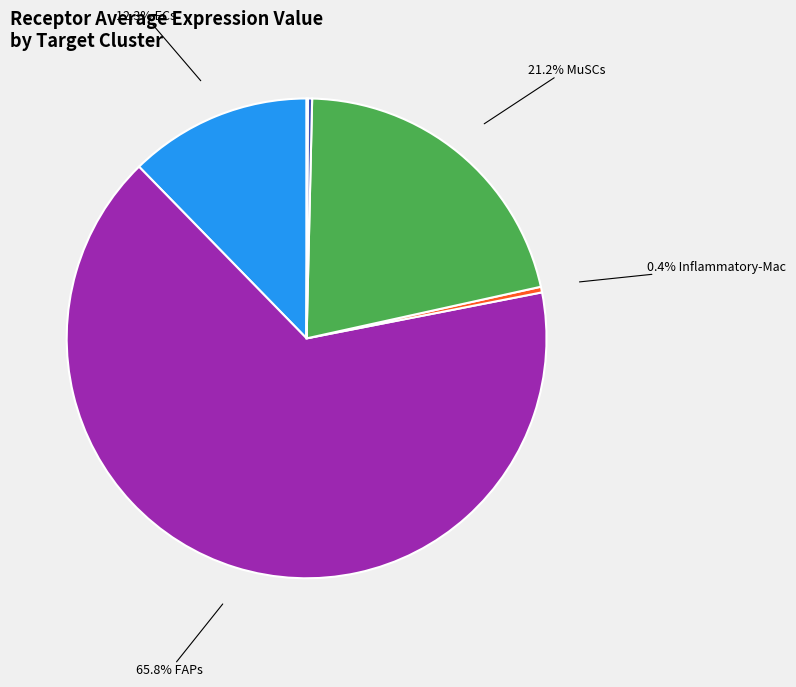

Does any single category account for the majority?

Yes